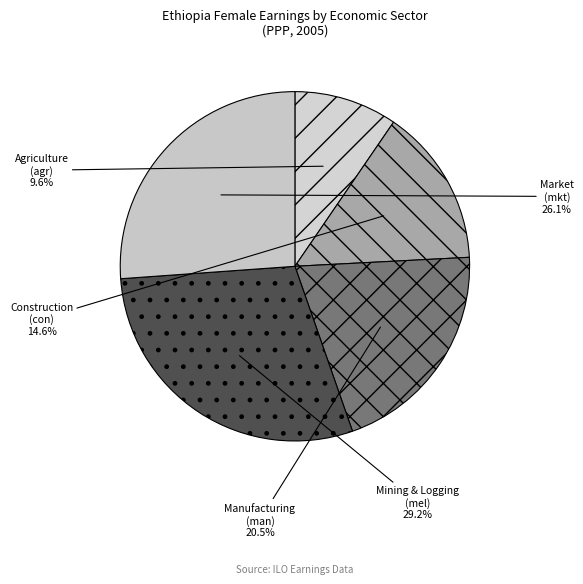

Rank the categories by value from lowest to highest.

Agriculture (agr), Construction (con), Manufacturing (man), Market (mkt), Mining & Logging (mel)